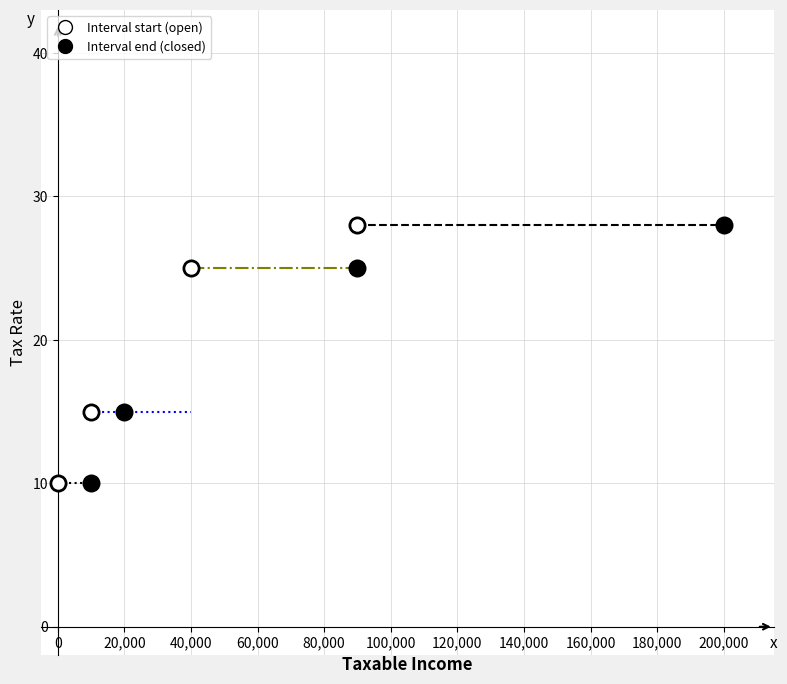

What are all the series names shown in the legend?

Interval start (open), Interval end (closed)